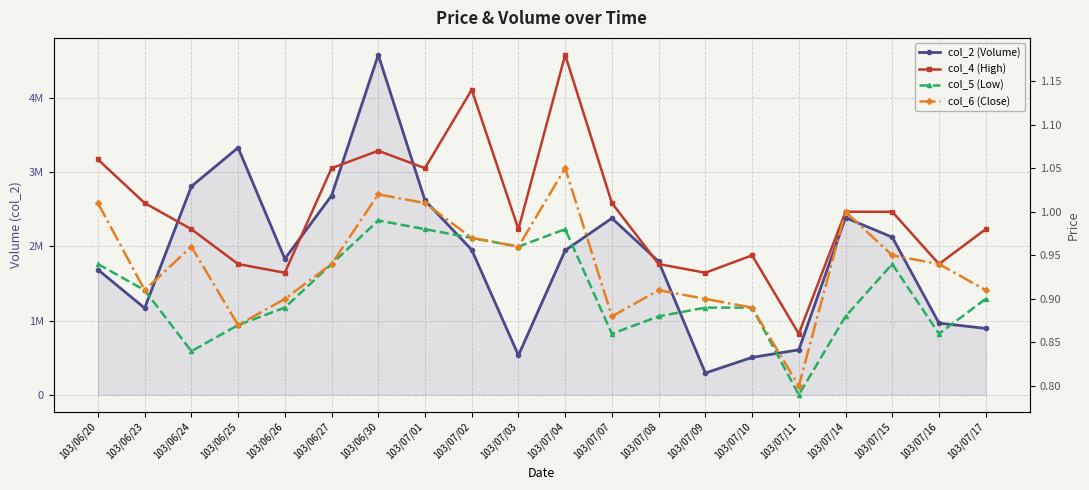

What is the spread (max minus min) of values at 103/07/14?

2388619.1